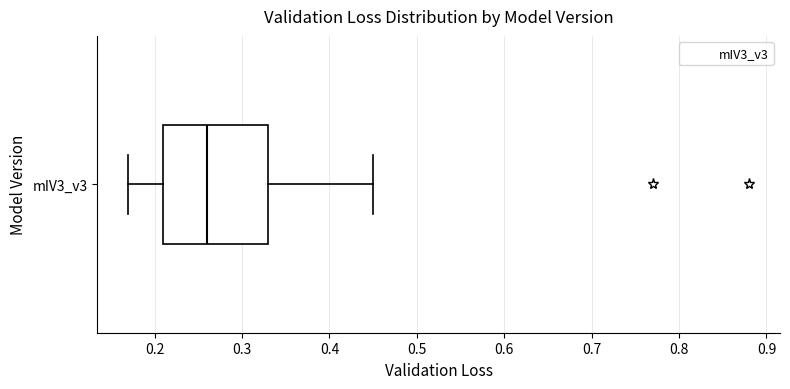

Transcribe this box plot: give where the median line is, the range the box spans, and where the two whiskers end, as read against the x-axis. The values are not printed on the chart, so give them approximately, as read against the axis.

median 0.26, box 0.21 to 0.33, whiskers 0.17 to 0.45